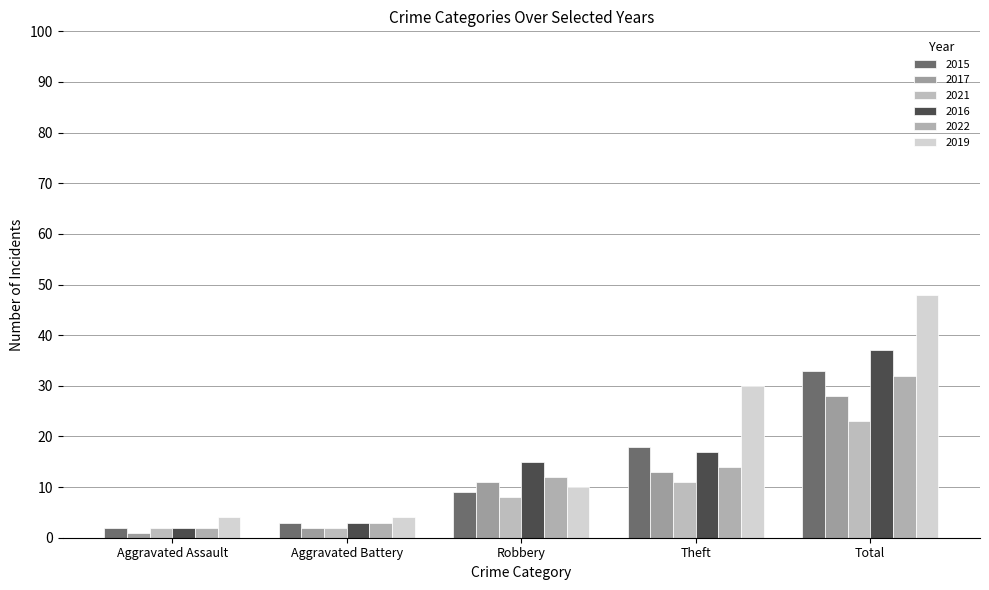

What is the sum of all 2022 values?

63